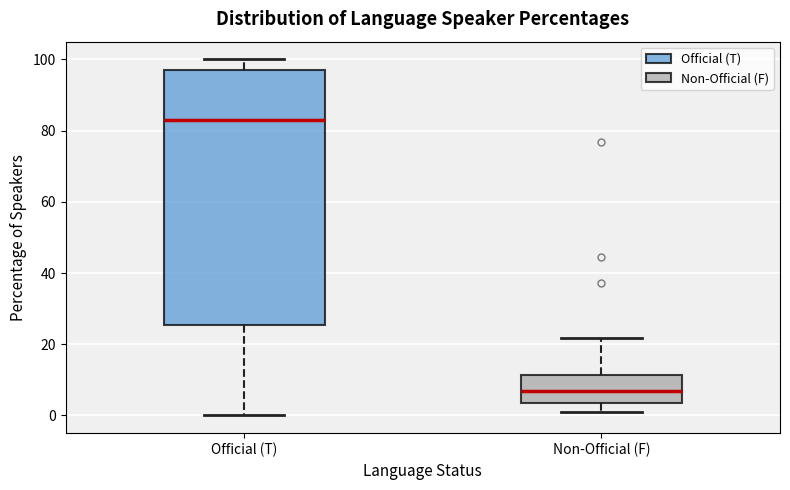

Where is the upper edge of the box for Non-Official (F) on the y-axis? The values are not printed on the chart, so give them approximately, as read against the axis.

12